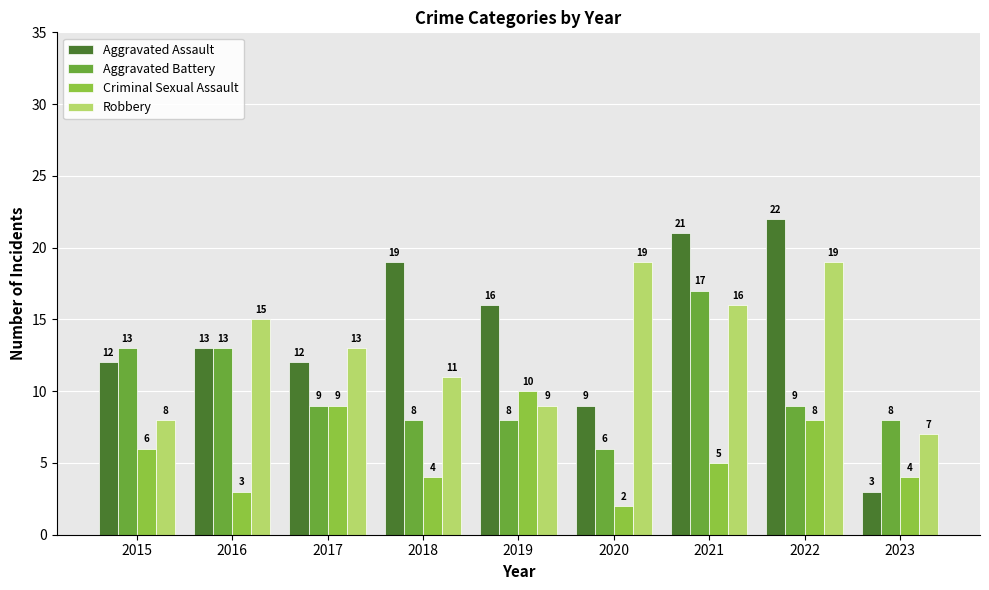

What is the difference between the second highest and second lowest values in the Criminal Sexual Assault series?

6